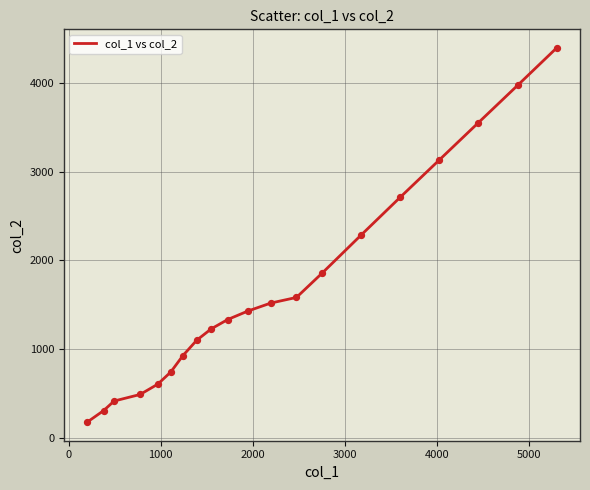

What is the difference between the maximum and minimum values?

4221.4